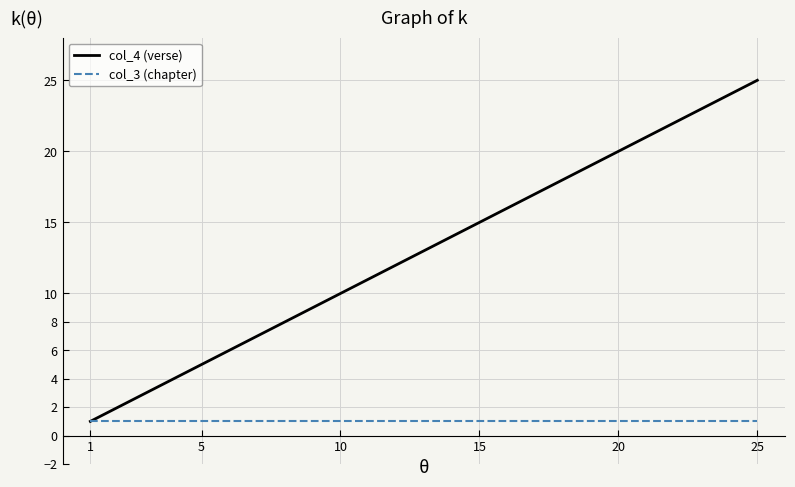

Which series has the widest spread of values?

col_4 (verse)